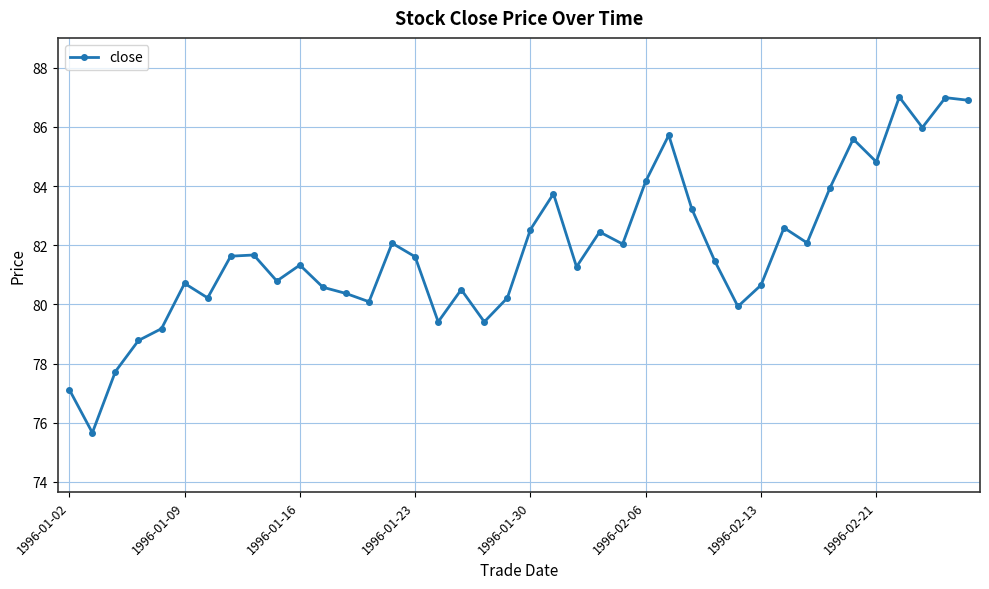

What is the greatest value displayed?

87.0